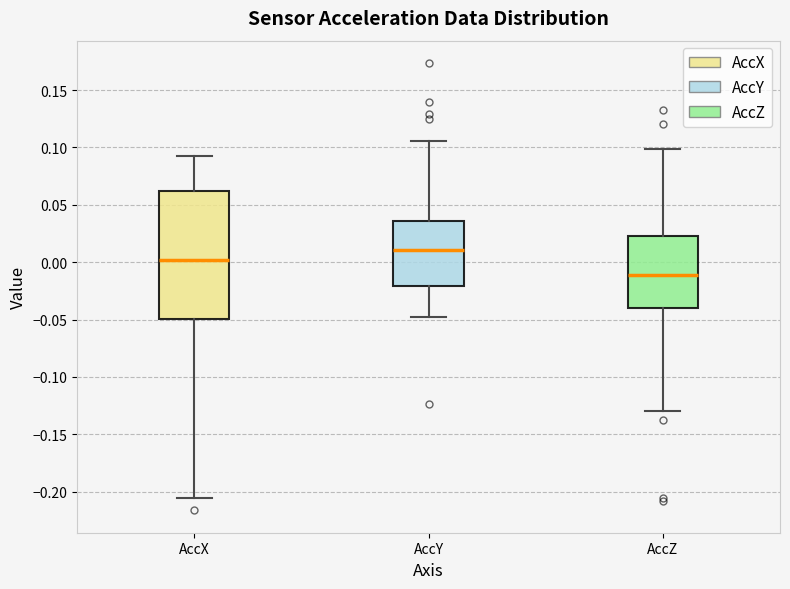

Comparing the boxes themselves (not the whiskers), which one is the tallest?

AccX